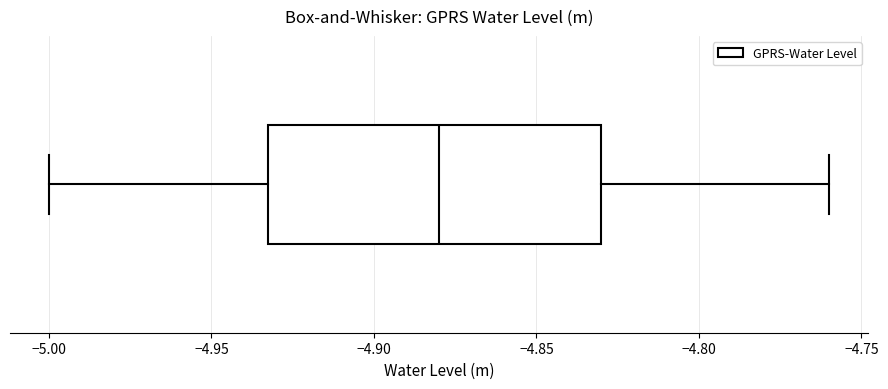

Where does the right whisker of the box end on the x-axis? The values are not printed on the chart, so give them approximately, as read against the axis.

-4.76